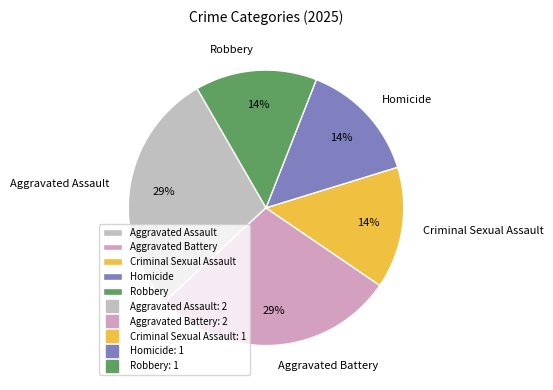

Combined, do Aggravated Battery and Aggravated Assault account for over 50%?

Yes